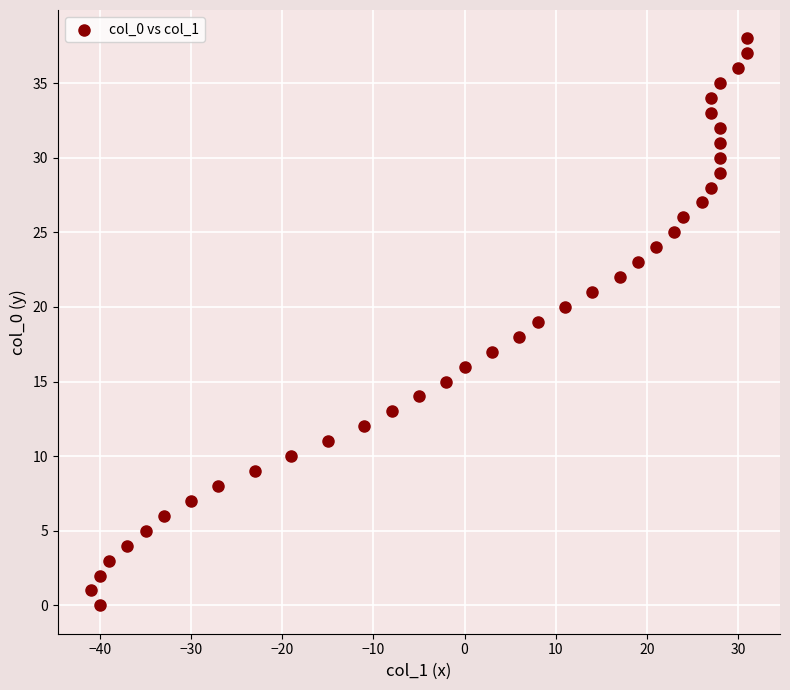

What is the range of X values (max minus min)?

72